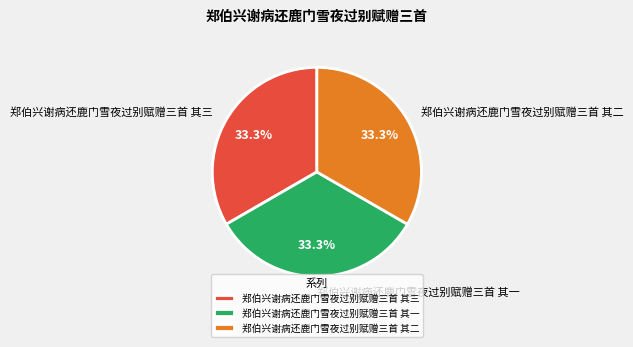

How much of the chart is everything except 郑伯兴谢病还鹿门雪夜过别赋赠三首 其三?

66.7%